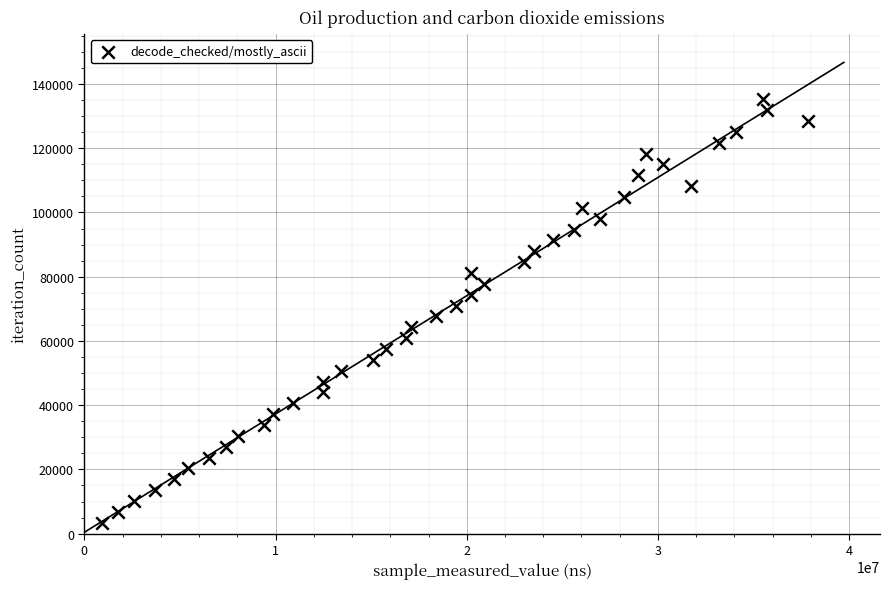

What is the range of Y values (max minus min)?

131859